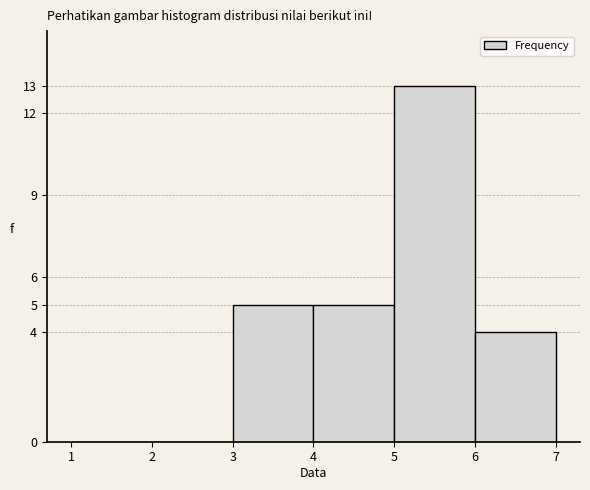

Over which range of the x-axis is the bar tallest?

5 to 6